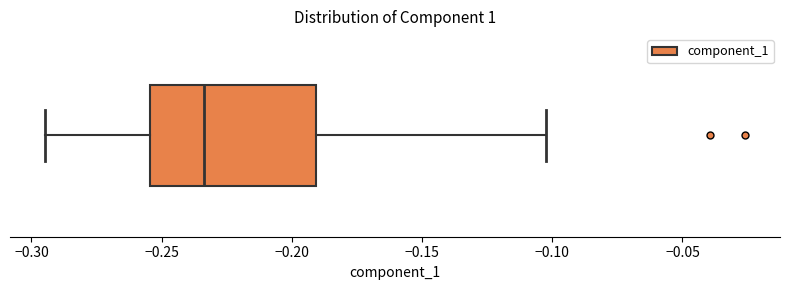

Transcribe this box plot: give where the median line is, the range the box spans, and where the two whiskers end, as read against the x-axis. The values are not printed on the chart, so give them approximately, as read against the axis.

median -0.235, box -0.255 to -0.190, whiskers -0.295 to -0.105